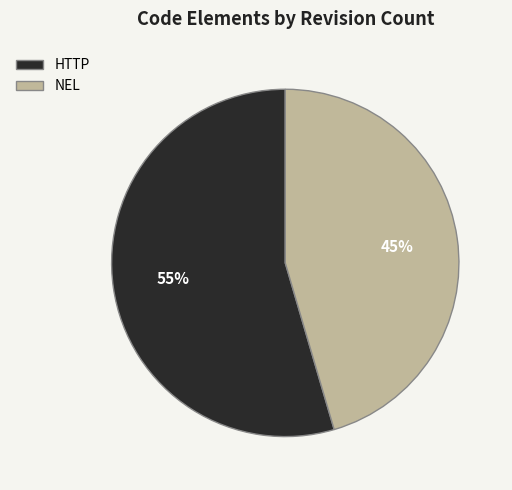

Does HTTP represent more than half of the total?

Yes